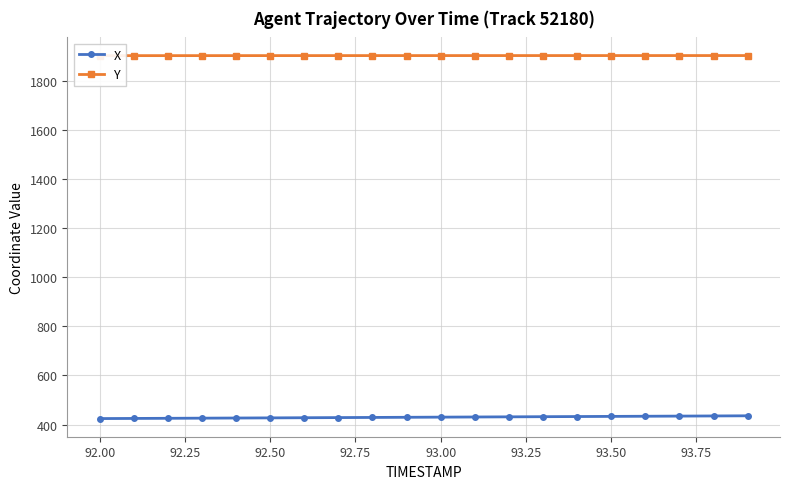

Which series has the largest total across all categories?

Y